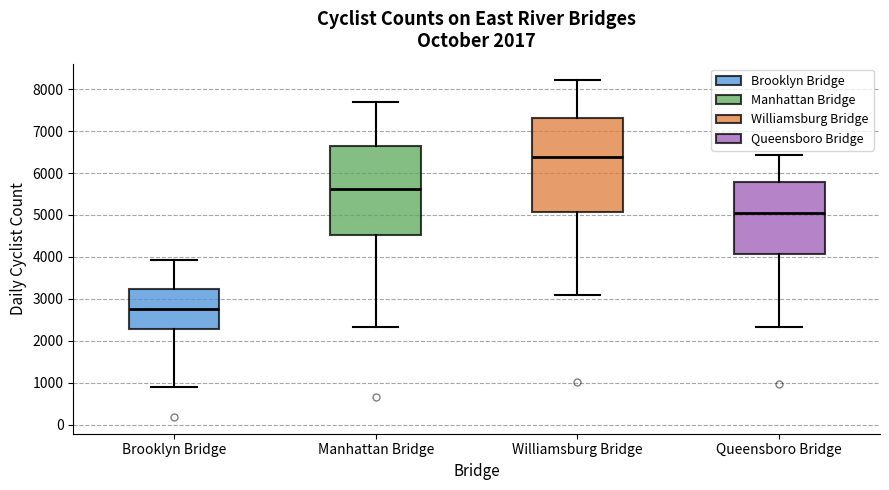

Where does the upper whisker of the box for Manhattan Bridge end on the y-axis? The values are not printed on the chart, so give them approximately, as read against the axis.

7700